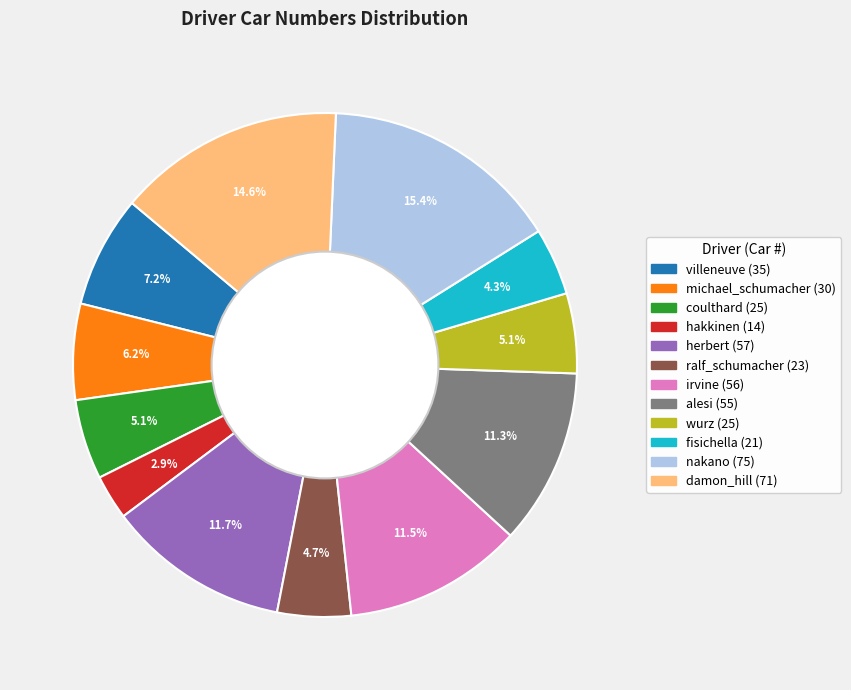

Is there any slice that represents more than half of the pie?

No